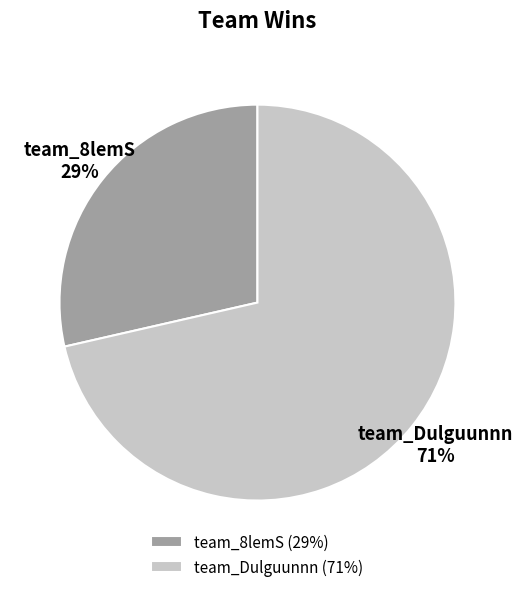

Which slice is the largest?

team_Dulguunnn